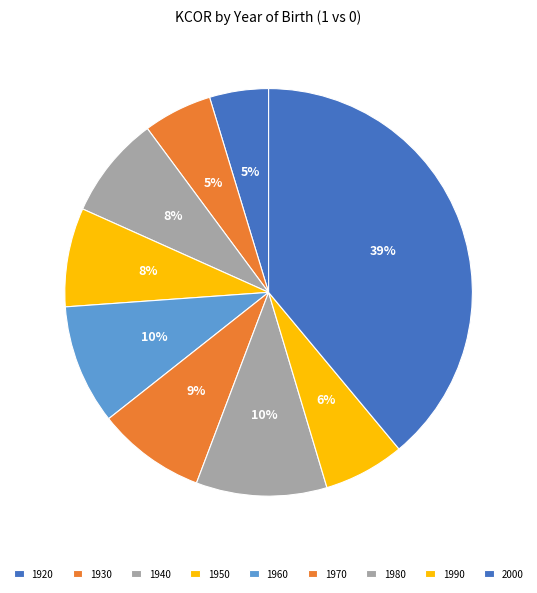

The 1950 slice represents 1% of the pie. True or false?

False